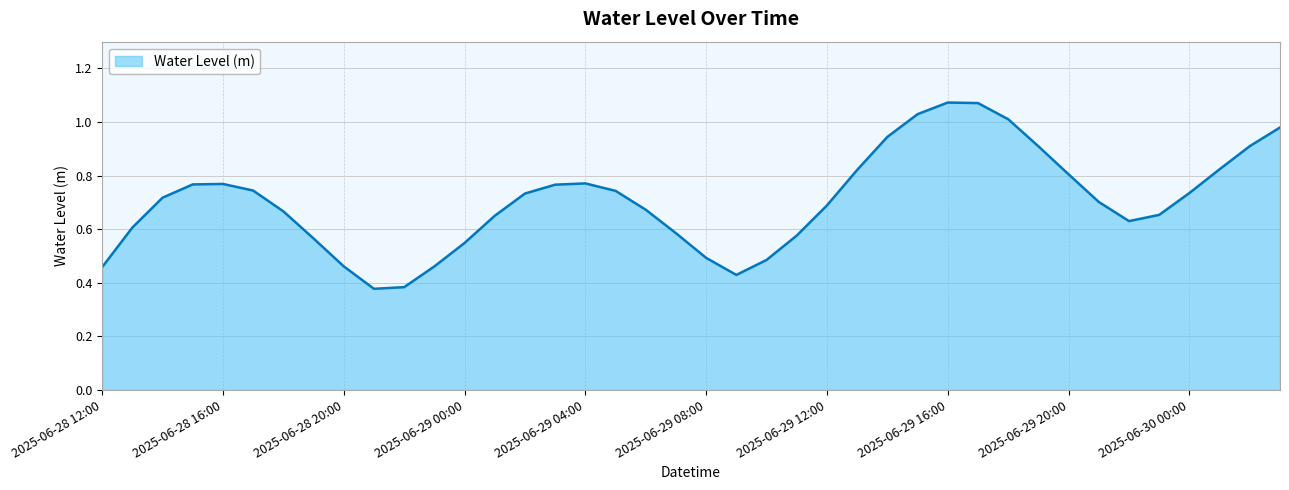

At which category does the data reach its first local peak?

2025-06-28 16:00